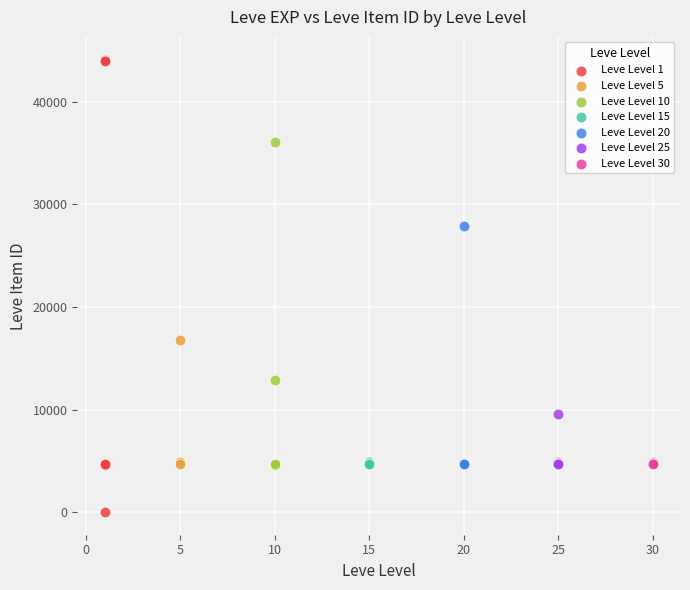

Which series has the largest Y range (max minus min)?

Leve Level 1